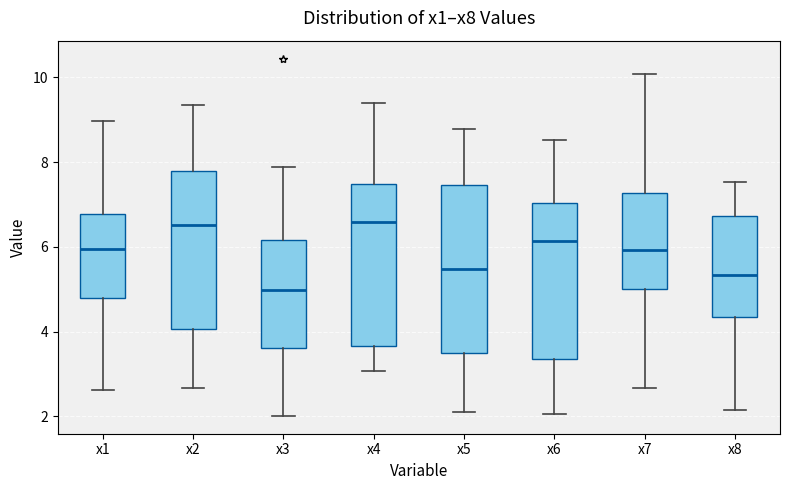

Reading left to right, transcribe this box plot: for each box, give where its median line is, the range the box spans, and where its two whiskers end, as read against the y-axis. The values are not printed on the chart, so give them approximately, as read against the axis.

x1: median 6.0, box 4.8 to 6.8, whiskers 2.6 to 9.0
x2: median 6.6, box 4.0 to 7.8, whiskers 2.6 to 9.4
x3: median 5.0, box 3.6 to 6.2, whiskers 2.0 to 7.8
x4: median 6.6, box 3.6 to 7.4, whiskers 3.0 to 9.4
x5: median 5.4, box 3.4 to 7.4, whiskers 2.2 to 8.8
x6: median 6.2, box 3.4 to 7.0, whiskers 2.0 to 8.6
x7: median 6.0, box 5.0 to 7.2, whiskers 2.6 to 10.0
x8: median 5.4, box 4.4 to 6.8, whiskers 2.2 to 7.6